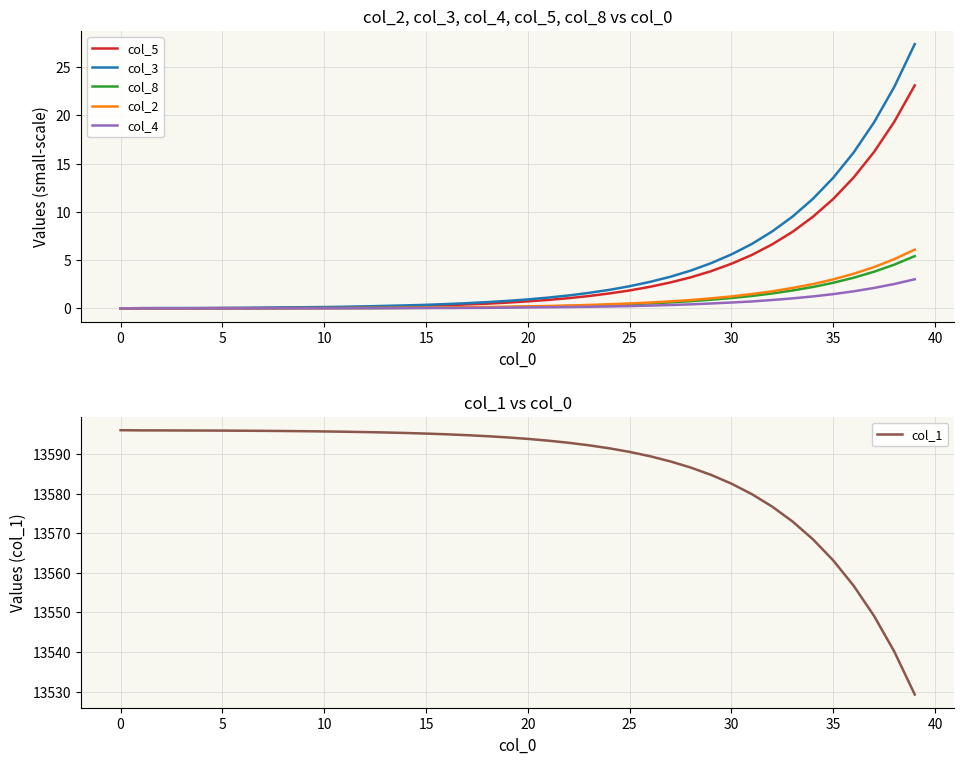

The col_2 series shows 0.0 at 5. True or false?

True